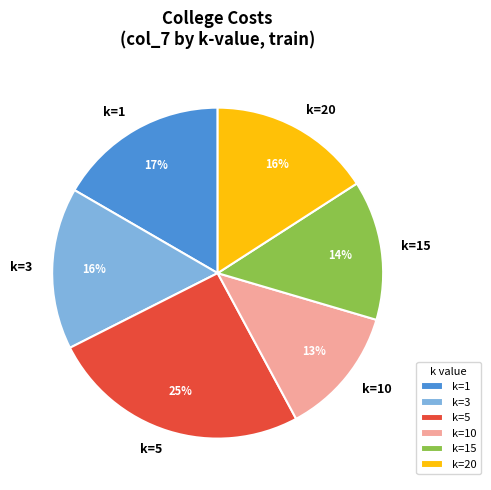

Which category has the smallest portion of the pie?

k=10